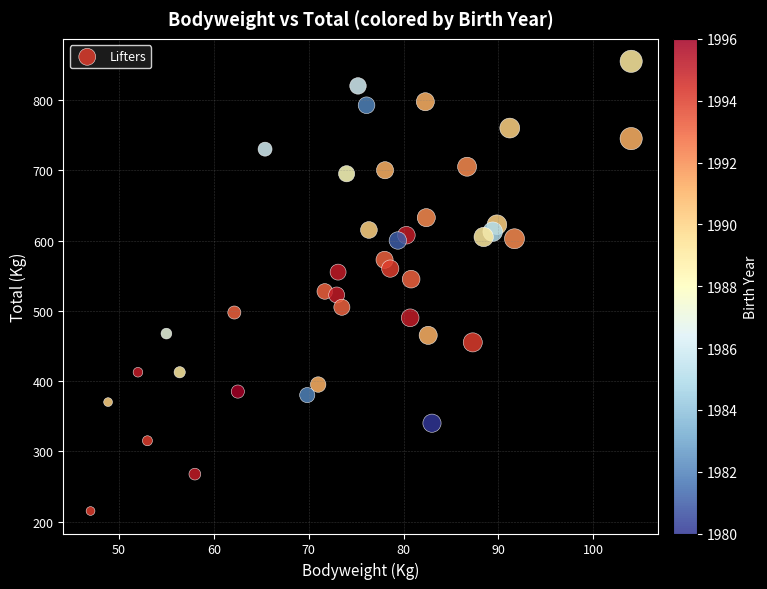

What is the range of Y values (max minus min)?

640.0